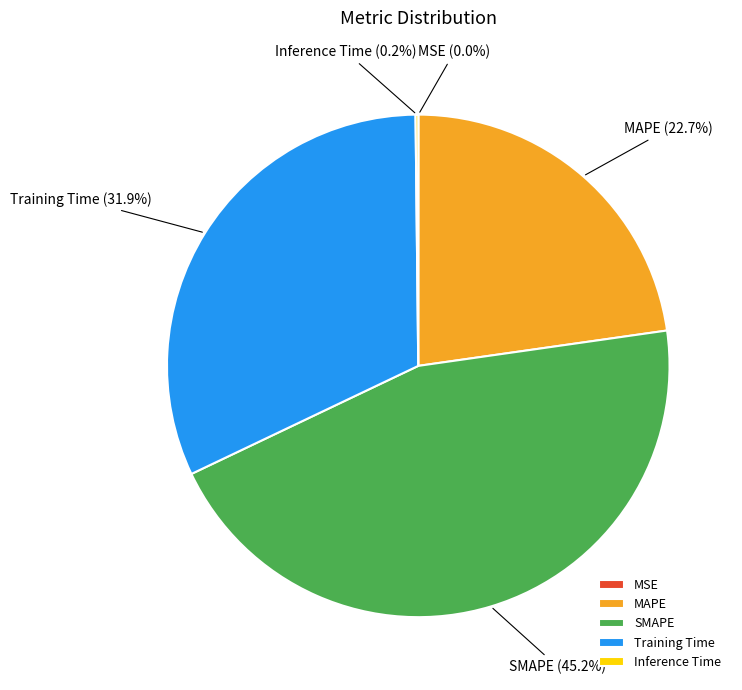

To the nearest percent, what portion does MAPE represent?

23%